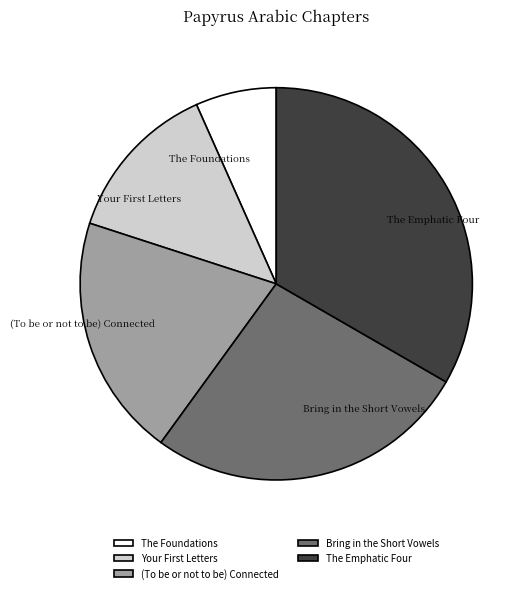

Is it true that (To be or not to be) Connected is 29% of the pie?

False